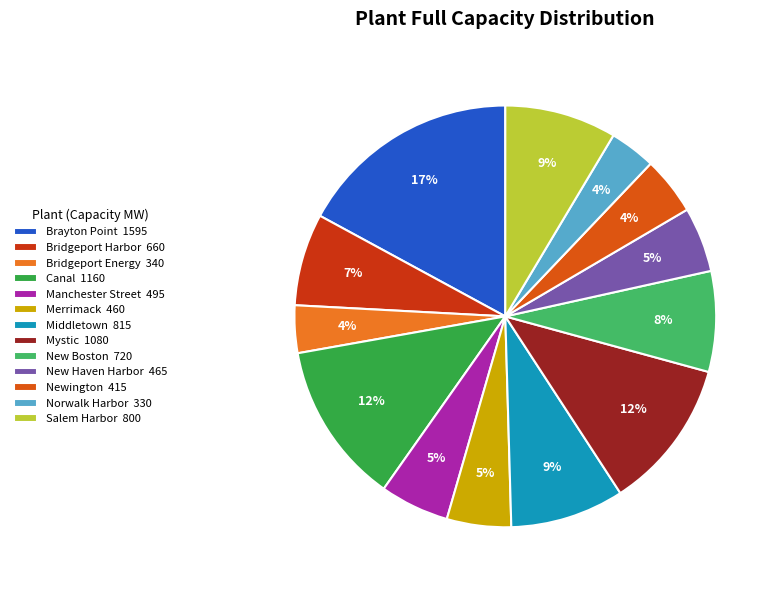

True or false: Norwalk Harbor accounts for 4% of the total.

True